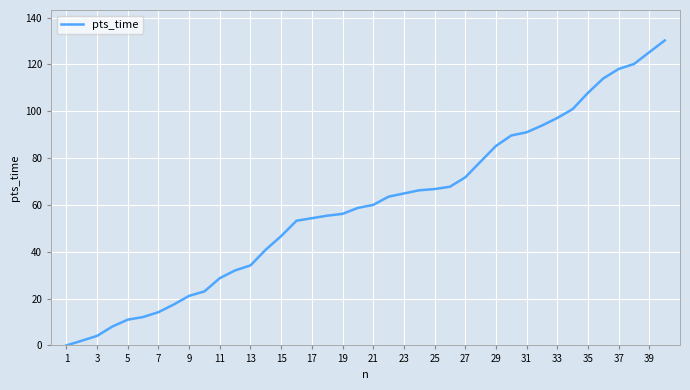

What is the difference between the second highest and minimum values?

125.2